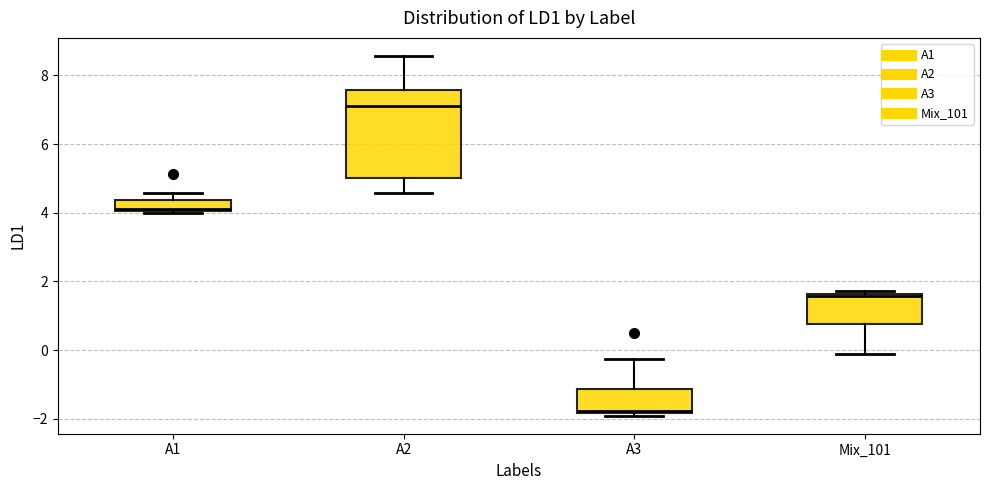

Reading left to right, transcribe this box plot: for each box, give where its median line is, the range the box spans, and where its two whiskers end, as read against the y-axis. The values are not printed on the chart, so give them approximately, as read against the axis.

A1: median 4.0 (just above the box's lower edge), box 4.0 to 4.4, whiskers 4.0 to 4.6
A2: median 7.2, box 5.0 to 7.6, whiskers 4.6 to 8.6
A3: median -1.8, box -1.8 to -1.2, whiskers -2.0 to -0.2
Mix_101: median 1.6, box 0.8 to 1.6, whiskers -0.2 to 1.8